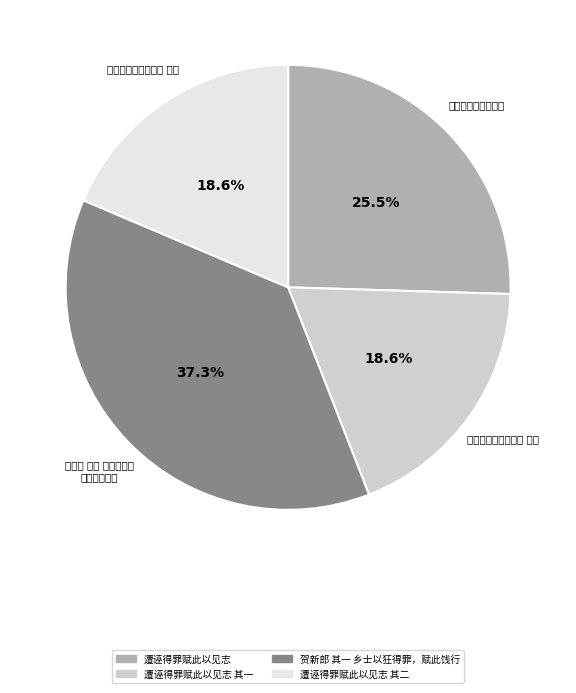

To the nearest percent, what is the average slice percentage?

25%